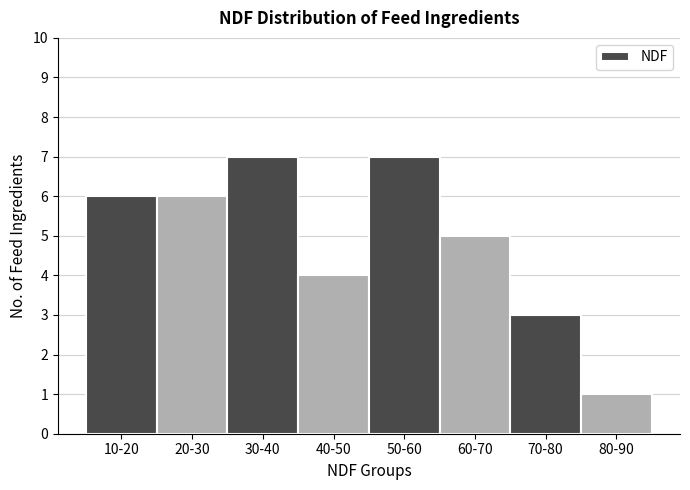

Reading left to right, what are all the values shown in this chart?

10-20=6	20-30=6	30-40=7	40-50=4	50-60=7	60-70=5	70-80=3	80-90=1